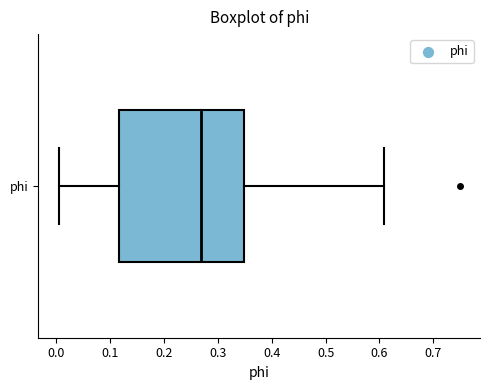

Where does the left whisker of the box for phi end on the x-axis? The values are not printed on the chart, so give them approximately, as read against the axis.

0.00